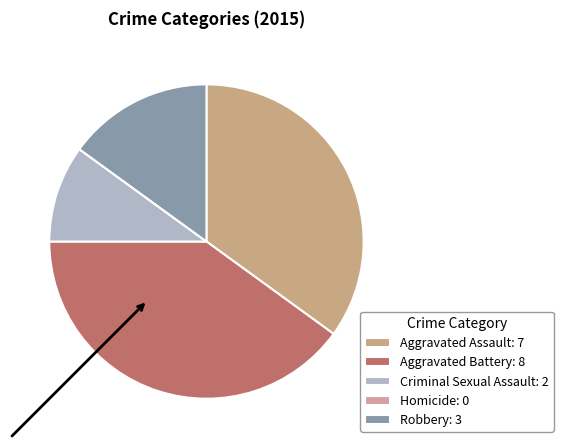

Is there a majority slice in this chart?

No